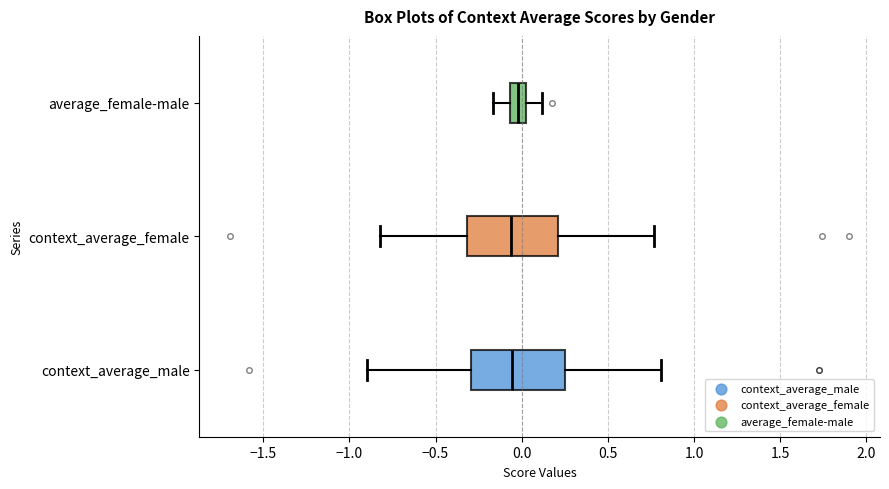

Reading bottom to top, read every box against the x-axis: the position of its median line, the range the box covers, and the ends of its whiskers. The values are not printed on the chart, so give them approximately, as read against the axis.

context_average_male: median -0.05, box -0.30 to 0.25, whiskers -0.90 to 0.80
context_average_female: median -0.05, box -0.30 to 0.20, whiskers -0.80 to 0.75
average_female-male: median 0.00, box -0.05 to 0.05, whiskers -0.15 to 0.10